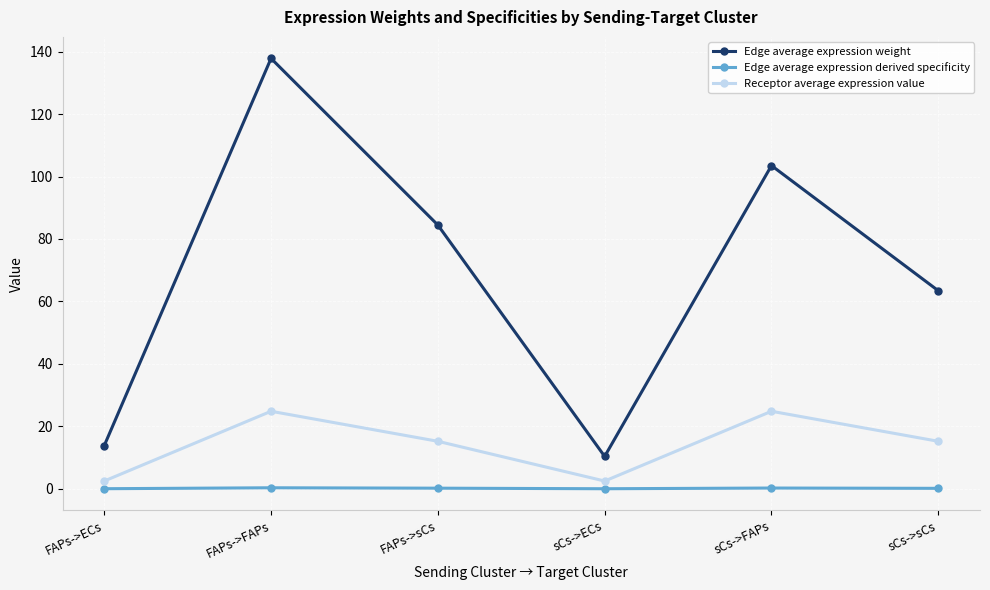

How many interior local peaks does the Receptor average expression value series have?

2